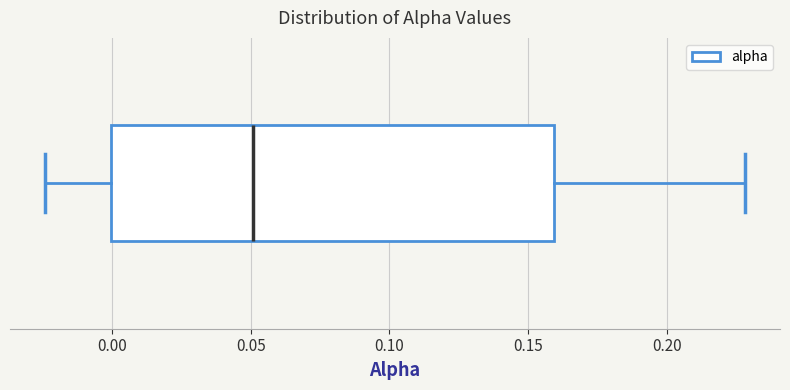

Read this box plot against the x-axis: the position of the median line, the range covered by the box, and the ends of both whiskers. The values are not printed on the chart, so give them approximately, as read against the axis.

median 0.050, box 0.000 to 0.160, whiskers -0.025 to 0.230